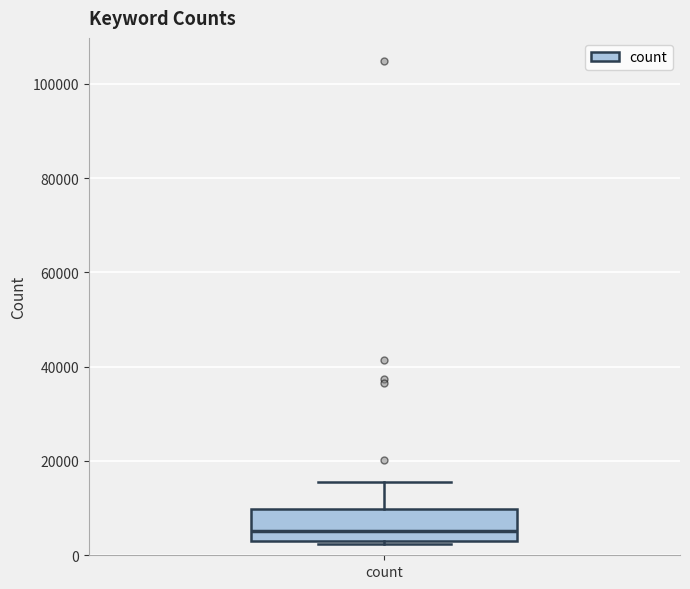

Transcribe this box plot: give where the median line is, the range the box spans, and where the two whiskers end, as read against the y-axis. The values are not printed on the chart, so give them approximately, as read against the axis.

median 6000, box 4000 to 10000, whiskers 2000 to 16000